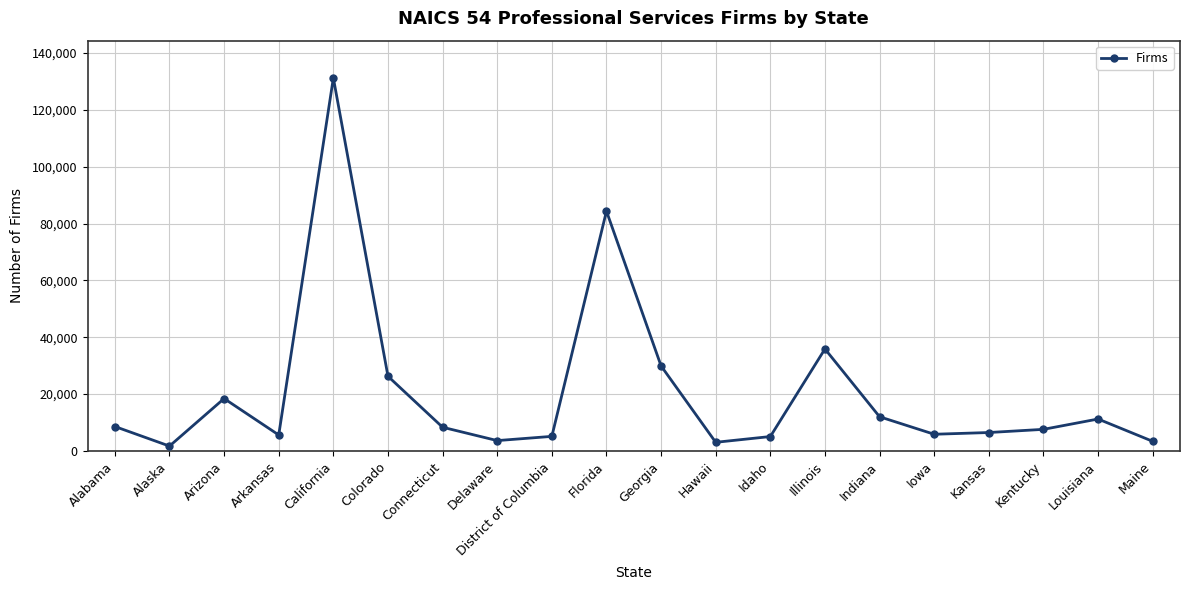

What is the sum of the values at Connecticut and Maine?

11745